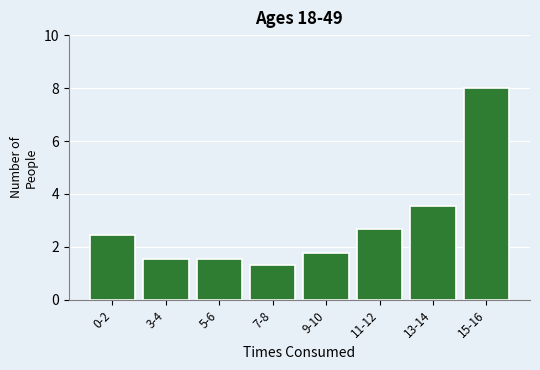

Reading right to left, what are all the values shown in this chart?

8.0	3.6	2.7	1.8	1.3	1.6	1.6	2.4